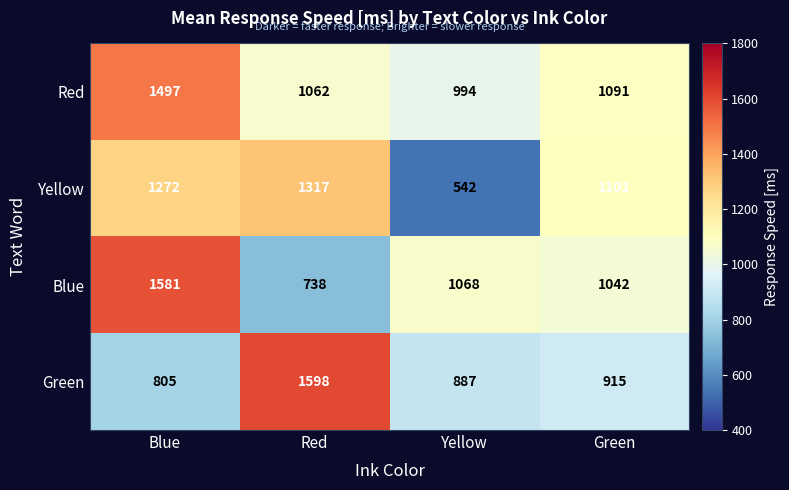

What is the maximum value shown in the chart?

1598